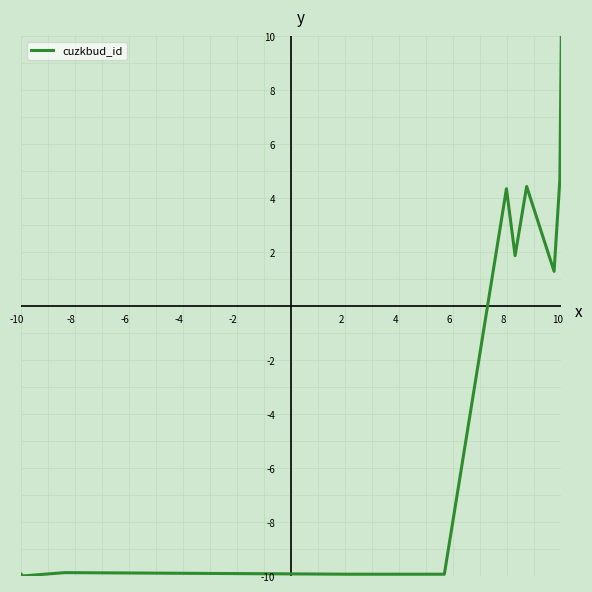

What is the difference between the maximum and second lowest values?

19.9